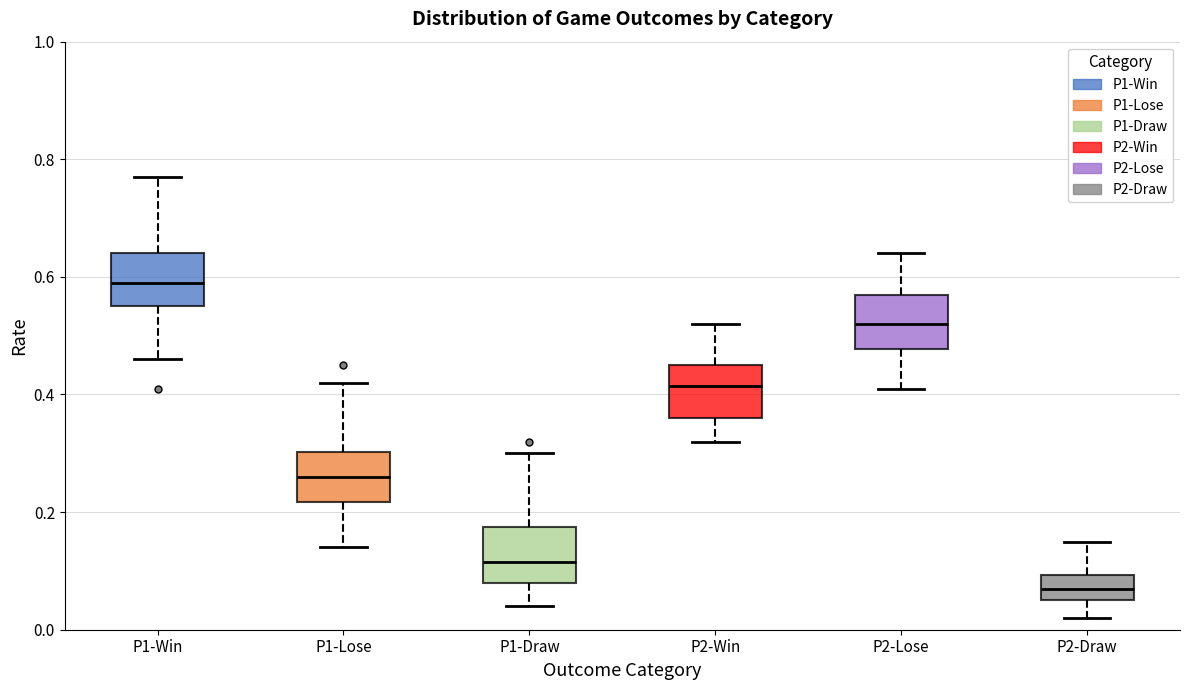

Reading left to right, transcribe this box plot: for each box, give where its median line is, the range the box spans, and where its two whiskers end, as read against the y-axis. The values are not printed on the chart, so give them approximately, as read against the axis.

P1-Win: median 0.60, box 0.56 to 0.64, whiskers 0.46 to 0.78
P1-Lose: median 0.26, box 0.22 to 0.30, whiskers 0.14 to 0.42
P1-Draw: median 0.12, box 0.08 to 0.18, whiskers 0.04 to 0.30
P2-Win: median 0.42, box 0.36 to 0.46, whiskers 0.32 to 0.52
P2-Lose: median 0.52, box 0.48 to 0.58, whiskers 0.42 to 0.64
P2-Draw: median 0.08, box 0.06 to 0.10, whiskers 0.02 to 0.16